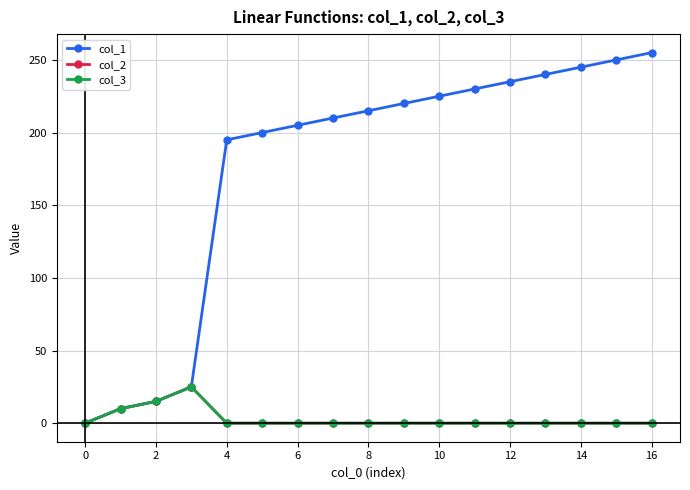

List the series in order of their peak value, highest first.

col_1, col_2, col_3